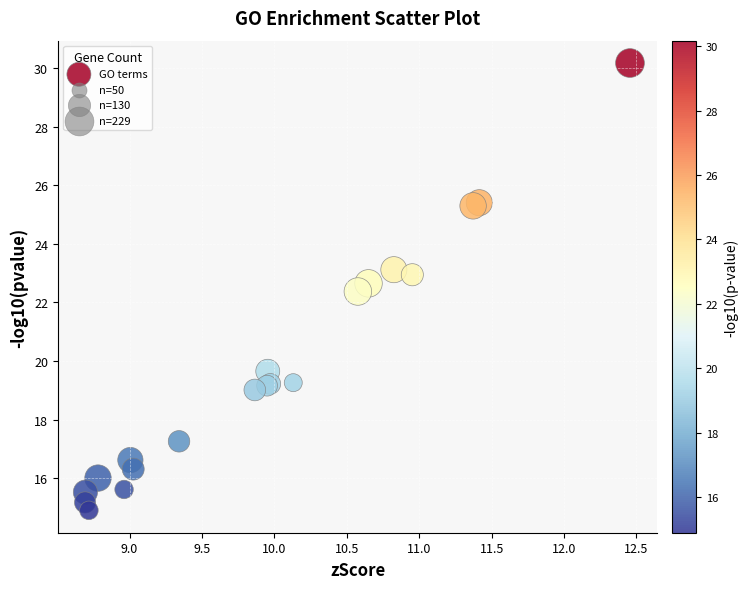

What Y value in the scatter plot is closest to 22?

22.4